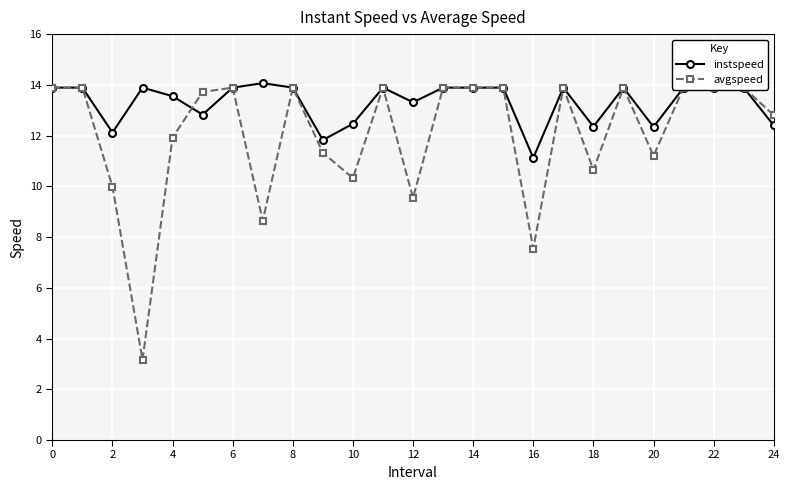

True or false: instspeed has more than 2 interior local peaks.

True